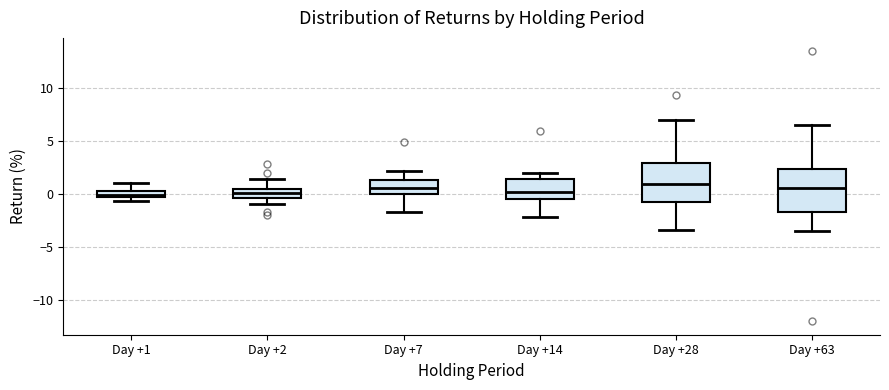

Where is the upper edge of the box for Day +1 on the y-axis? The values are not printed on the chart, so give them approximately, as read against the axis.

0.5